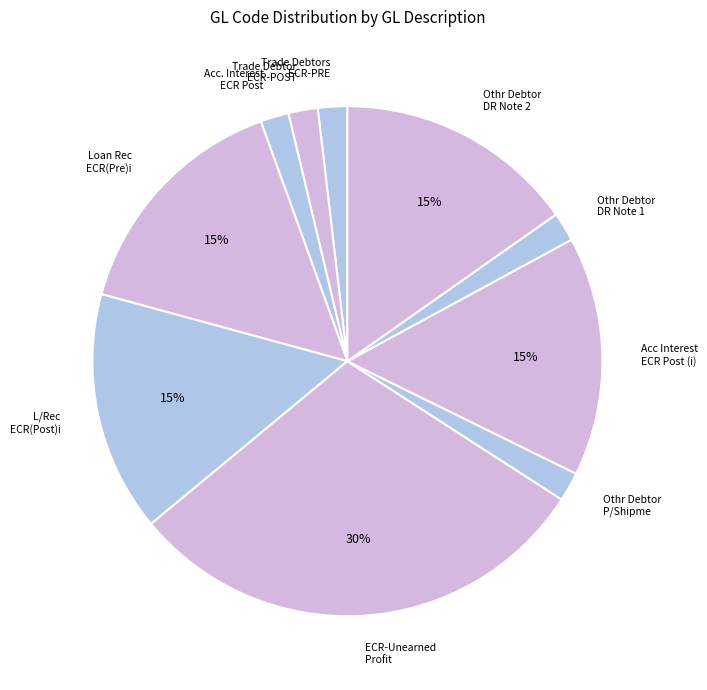

Is it true that ECR-Unearned Profit is 17% of the pie?

False